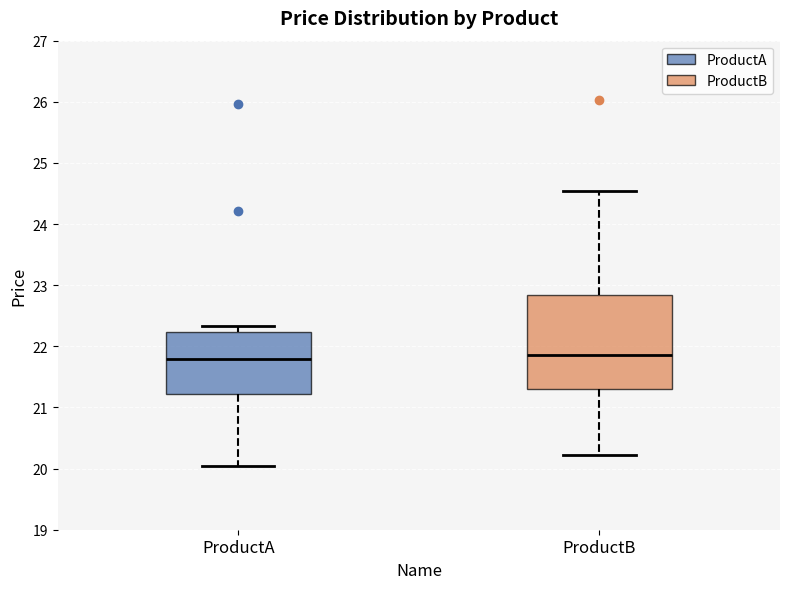

Comparing the boxes themselves (not the whiskers), which one is the tallest?

ProductB